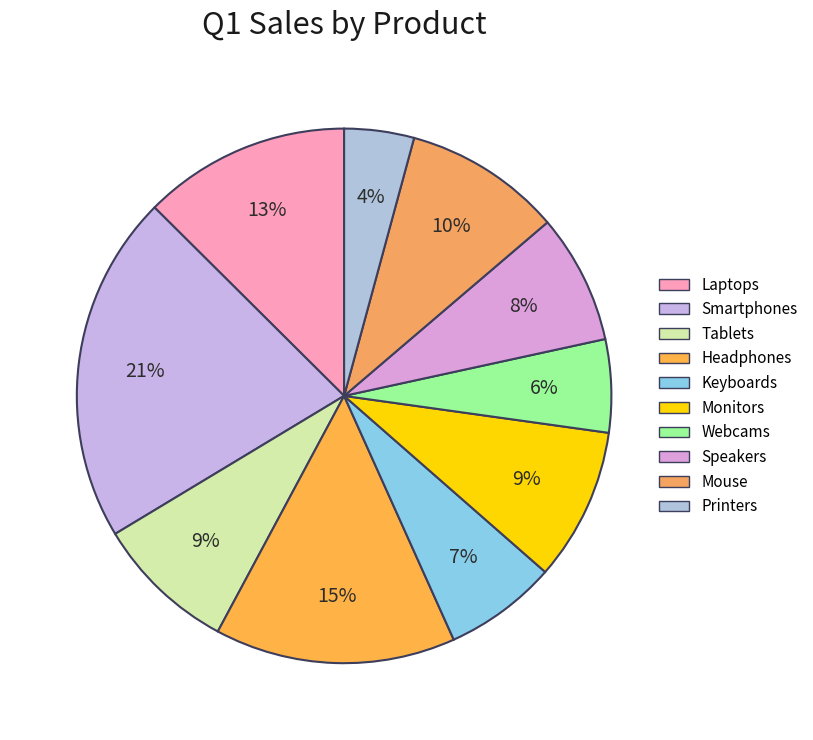

To the nearest percent, what is the difference between the largest and smallest slice percentages?

17%